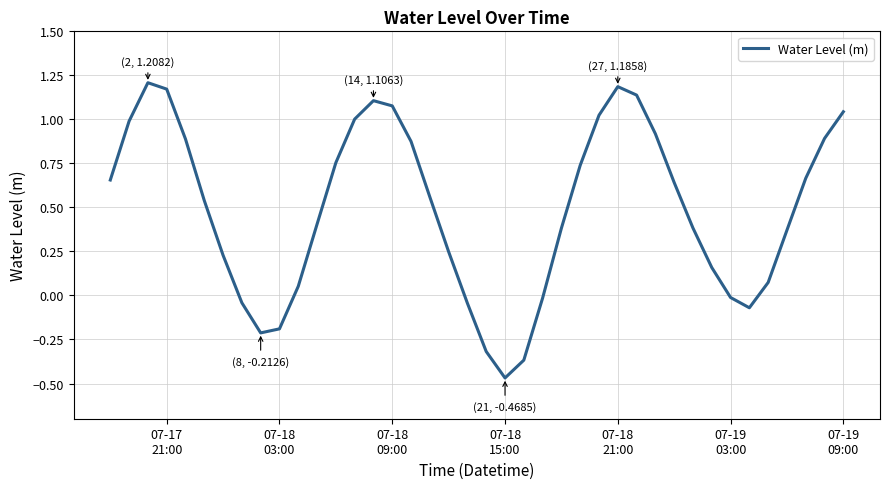

How many lines are shown in the chart?

1